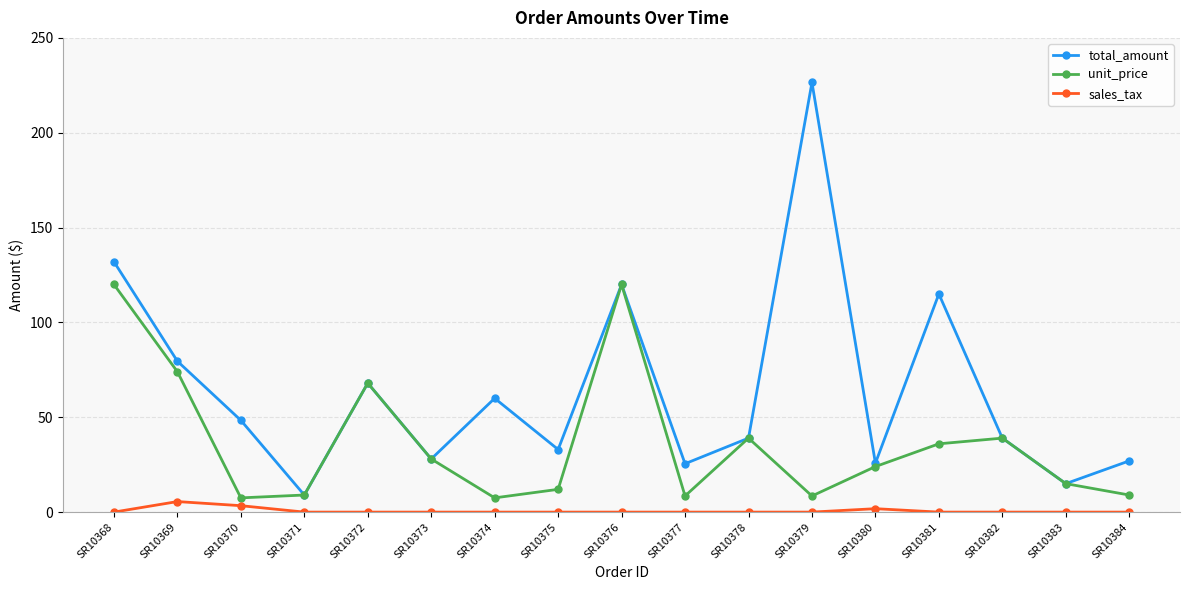

How many lines are shown in the chart?

3